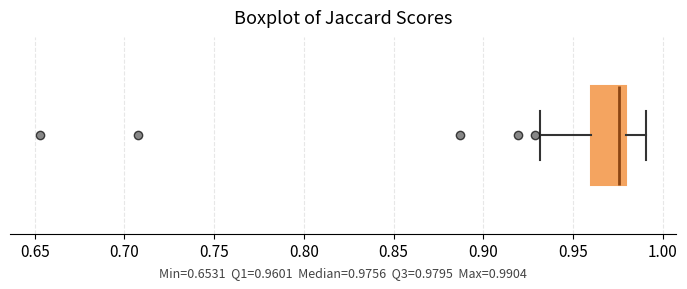

Where is the right edge of the box on the x-axis? The values are not printed on the chart, so give them approximately, as read against the axis.

0.980